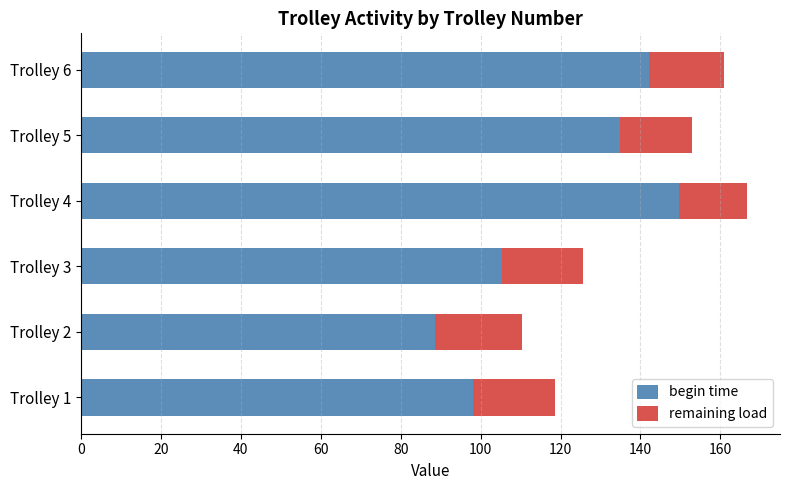

What is the difference between the second highest and minimum values in the begin time series?

53.7